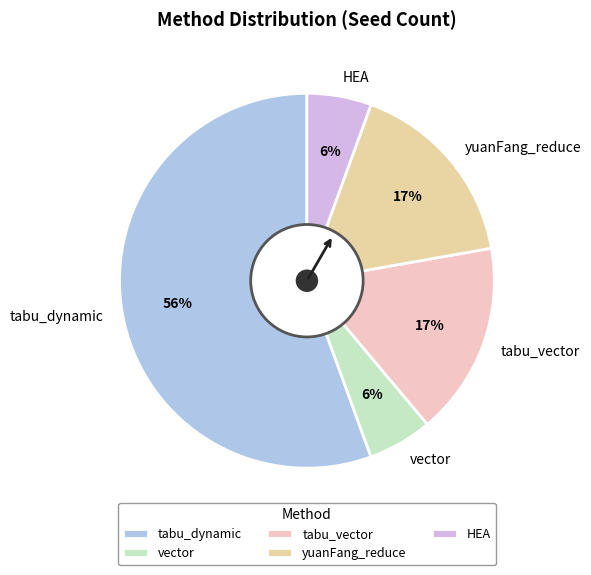

Do tabu_vector and HEA together represent more than half of the pie?

No